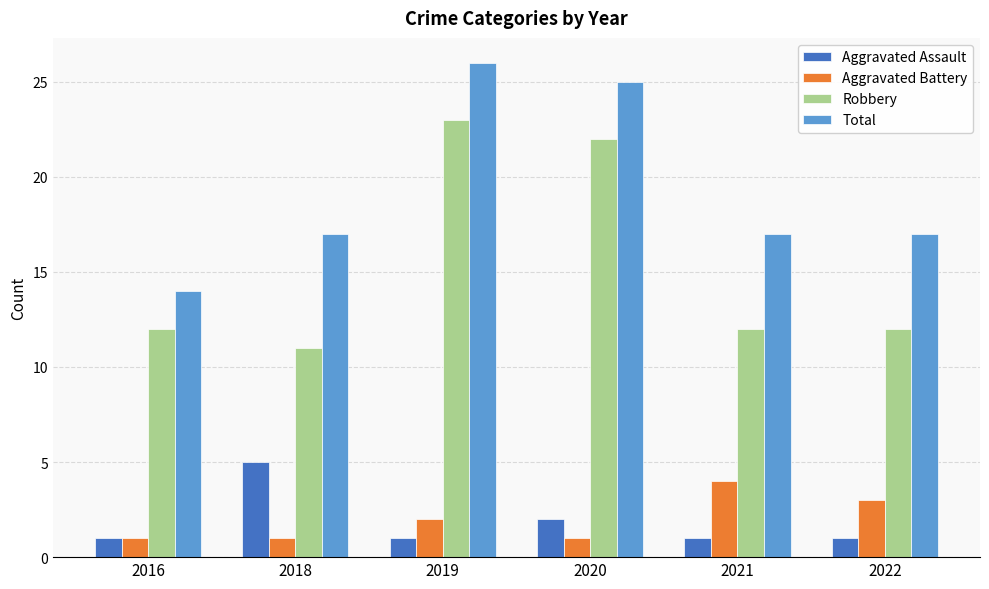

What is the highest value of the Robbery series?

23